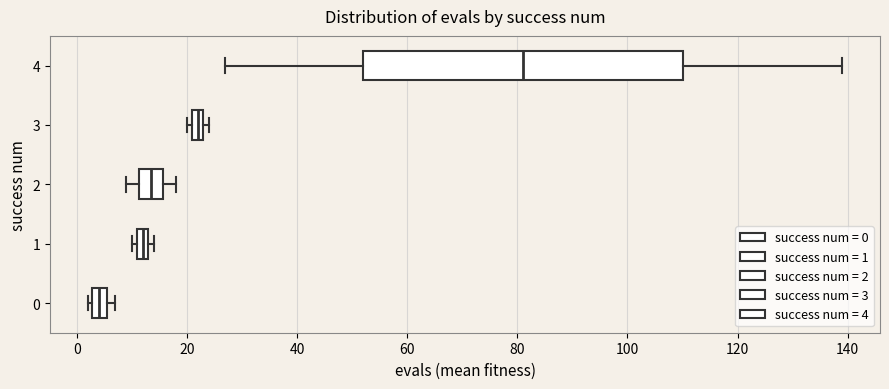

Where is the left edge of the box at y = 3 on the x-axis? The values are not printed on the chart, so give them approximately, as read against the axis.

22